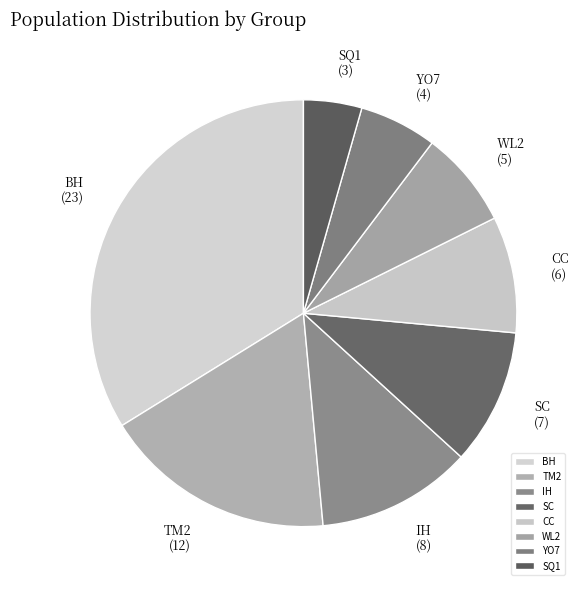

Which has a higher value, YO7 or CC?

CC